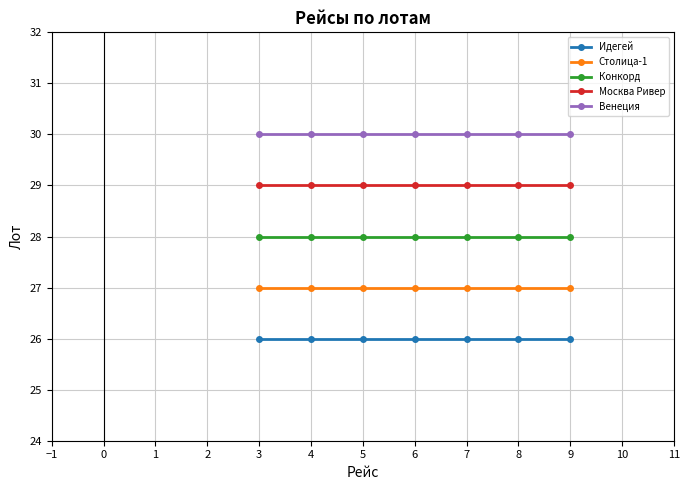

At how many categories does at least one series exceed 27?

7